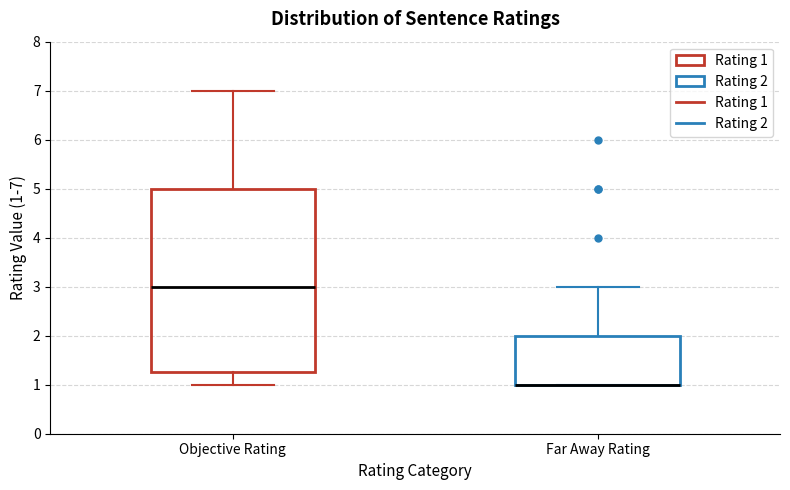

Where is the lower edge of the box for Objective Rating on the y-axis? The values are not printed on the chart, so give them approximately, as read against the axis.

1.3